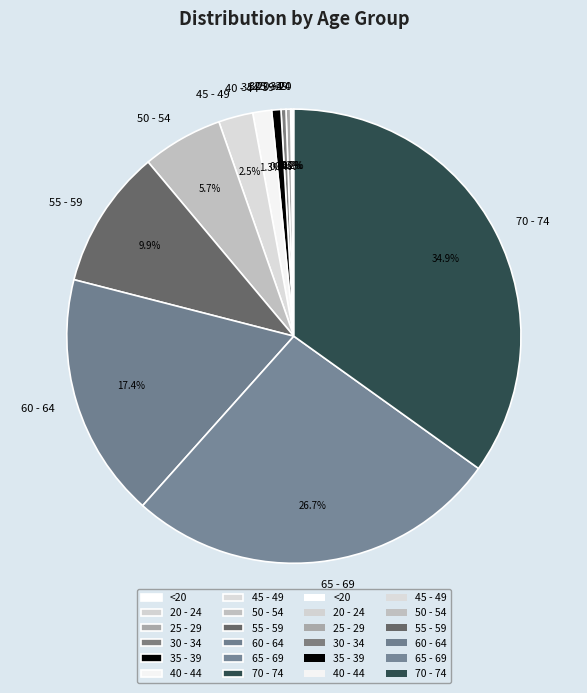

To the nearest percent, what is the combined percentage of 30 - 34 and 40 - 44?

2%